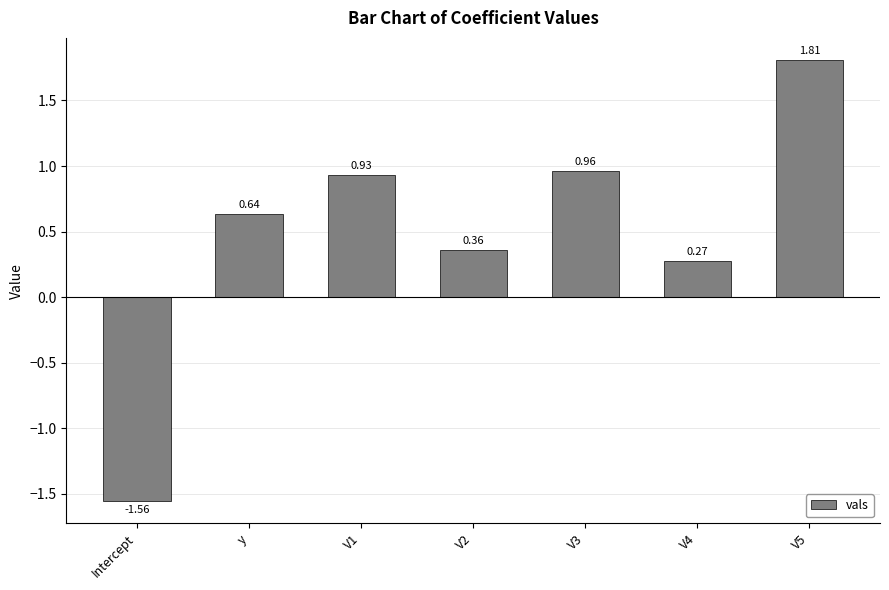

List the labels in order of value, largest first.

V5, V3, V1, y, V2, V4, Intercept